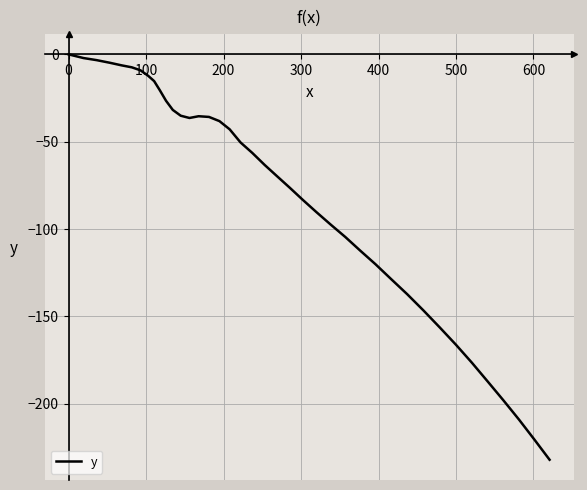

What is the smallest value displayed?

-232.0